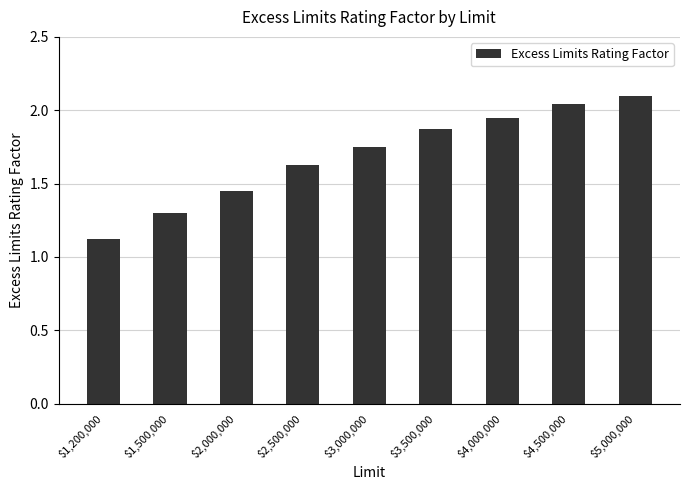

At which label is the value closest to 1?

$1,200,000